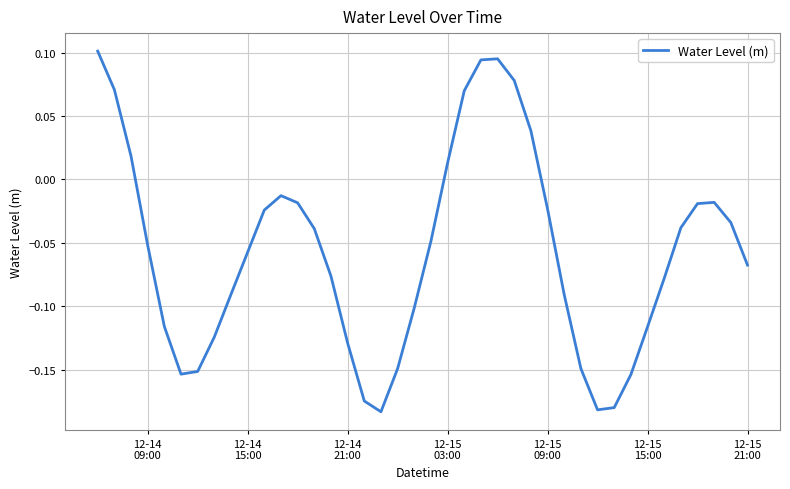

What is the difference between the maximum and minimum values?

0.3